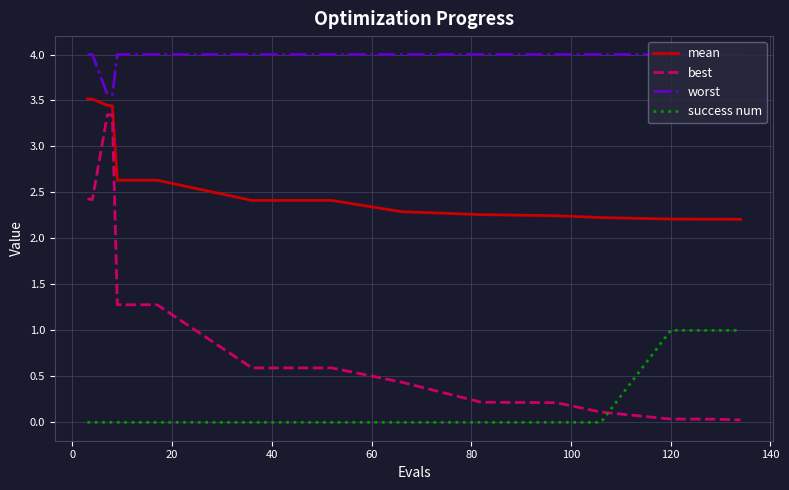

True or false: worst and mean intersect in this chart.

False